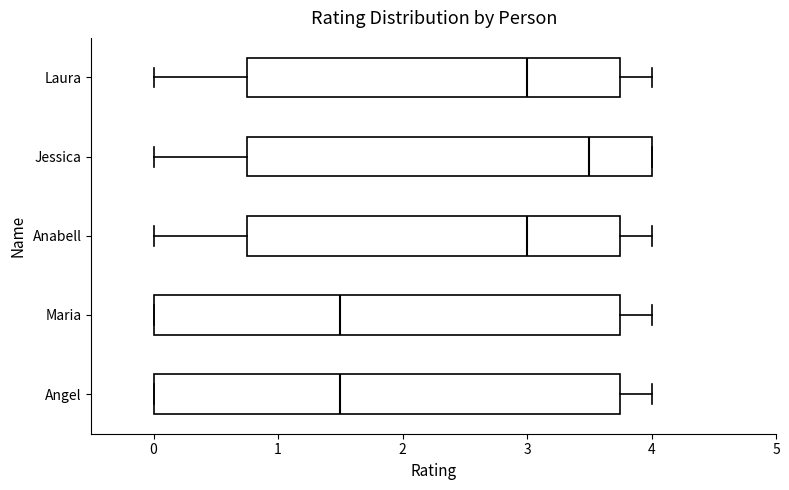

Where does the left whisker of the box for Jessica end on the x-axis? The values are not printed on the chart, so give them approximately, as read against the axis.

0.0